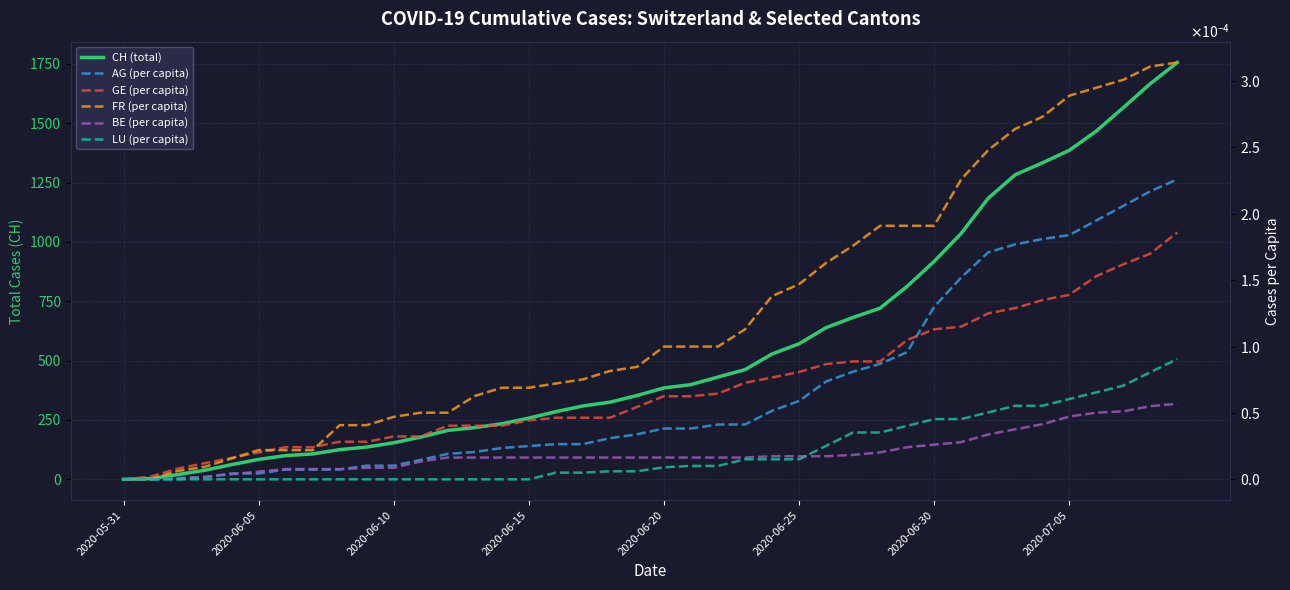

How many positive values does the GE (per capita) series have?

39